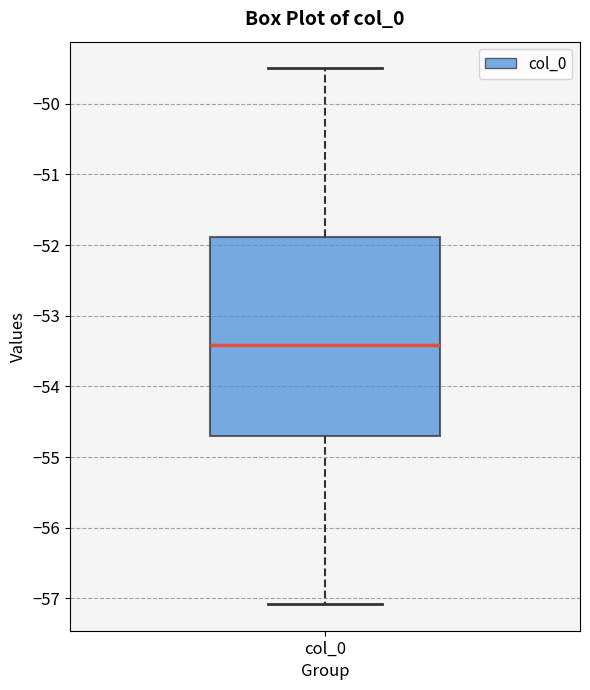

Where is the upper edge of the box for col_0 on the y-axis? The values are not printed on the chart, so give them approximately, as read against the axis.

-51.9